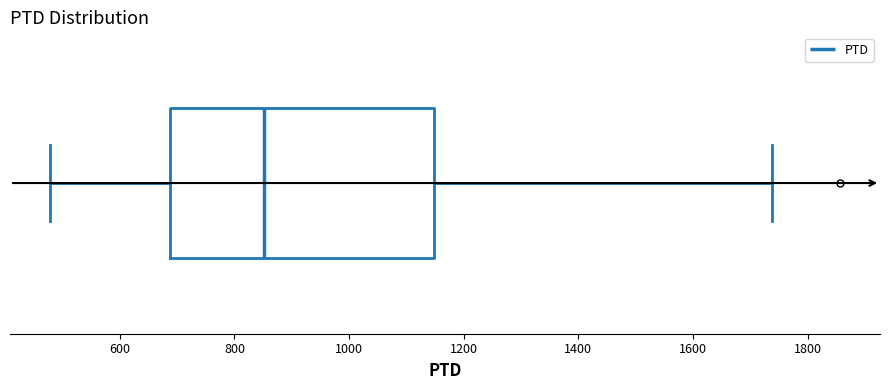

Where does the right whisker of the box end on the x-axis? The values are not printed on the chart, so give them approximately, as read against the axis.

1740